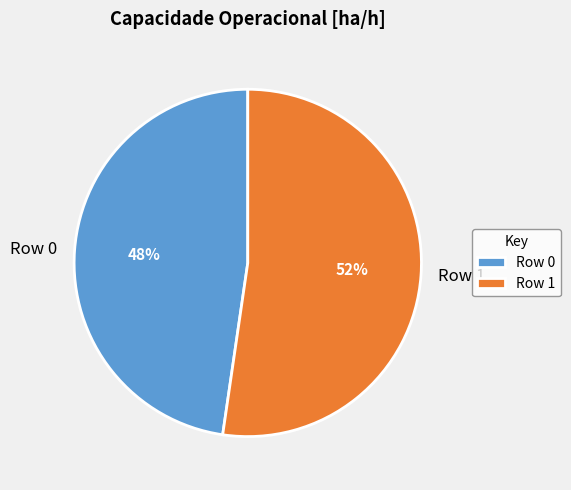

Which slice represents more than half of the pie?

Row 1